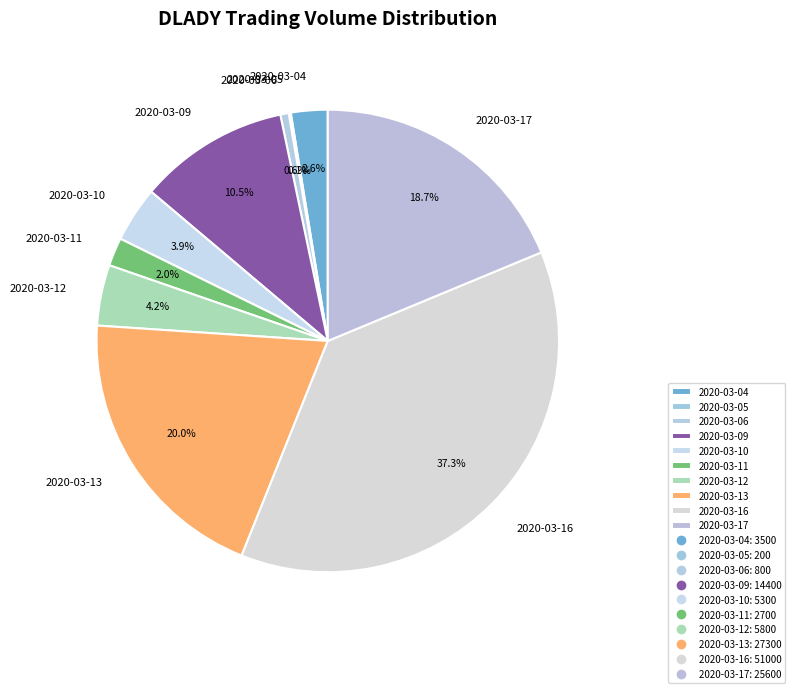

Does 2020-03-04 represent more than half of the total?

No